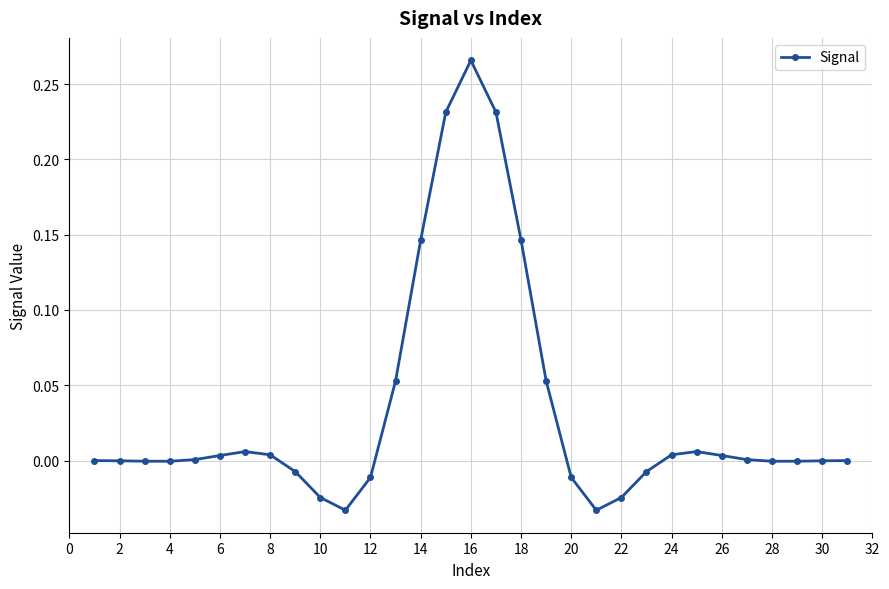

True or false: there are more than 1 points higher than both neighbors.

True